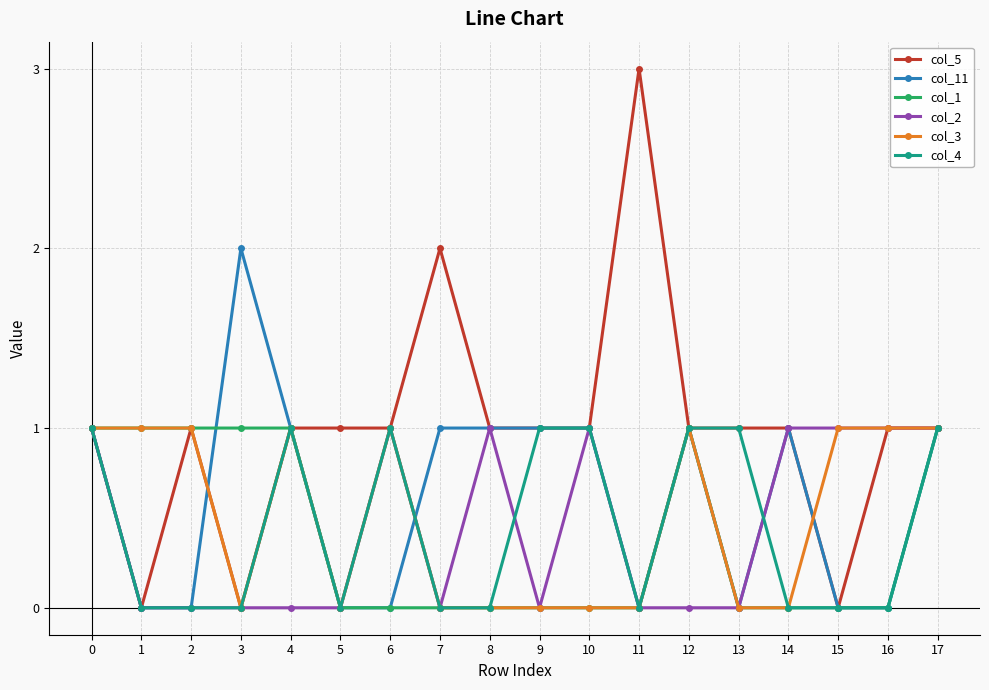

What is the total value across all series at 17?

6